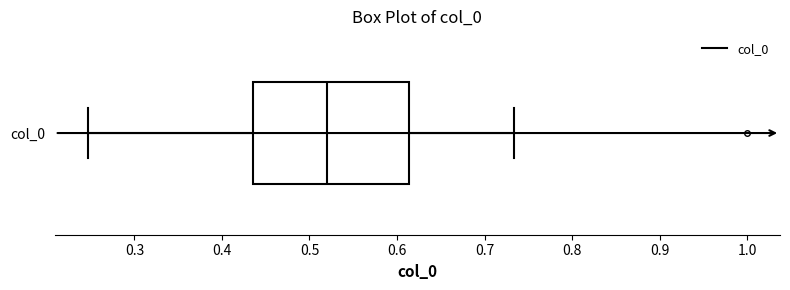

Where does the right whisker of the box for col_0 end on the x-axis? The values are not printed on the chart, so give them approximately, as read against the axis.

0.73